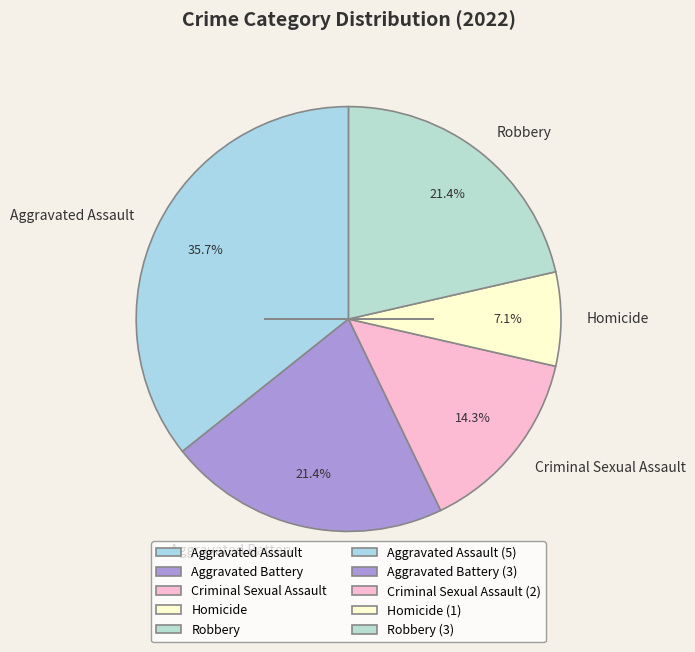

Which slice is the smallest?

Homicide